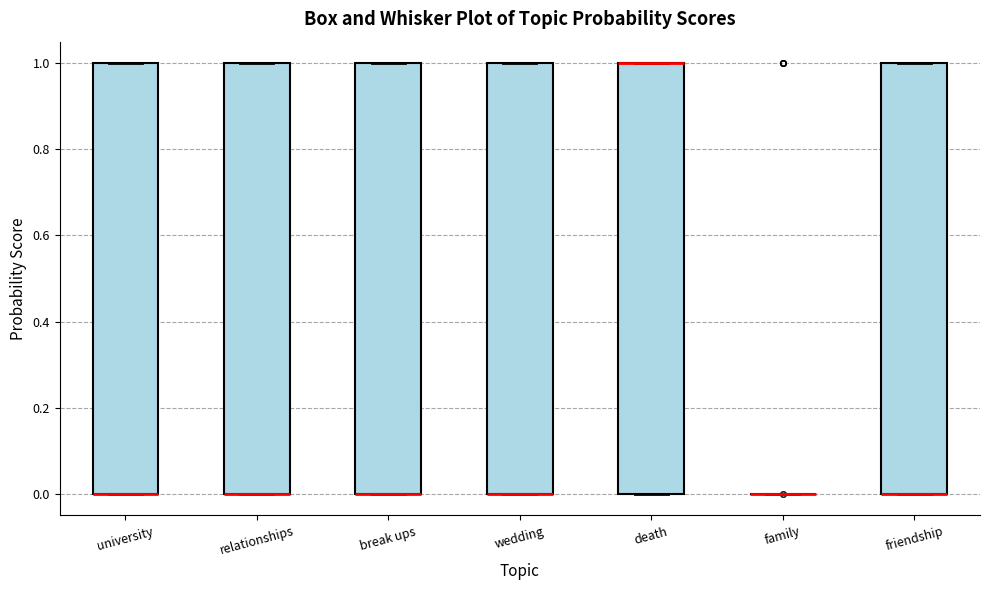

Where is the upper edge of the box for wedding on the y-axis? The values are not printed on the chart, so give them approximately, as read against the axis.

1